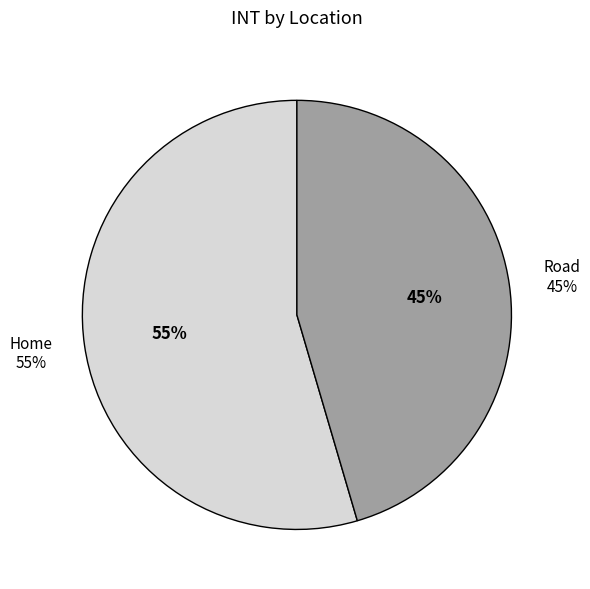

How many segments does this pie chart have?

2